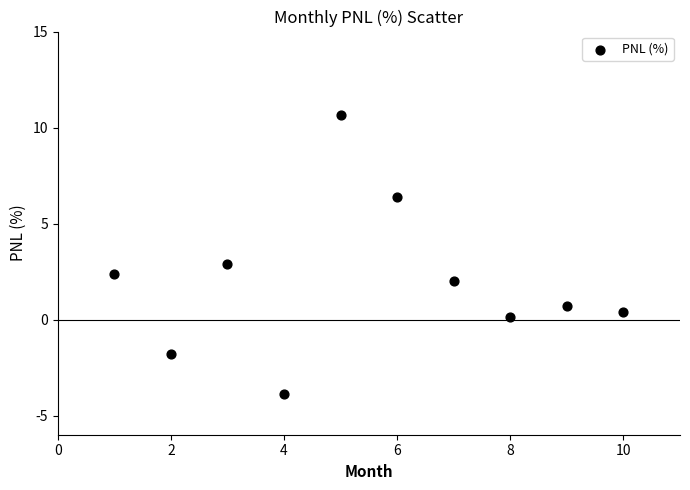

What is the range of Y values (max minus min)?

14.6